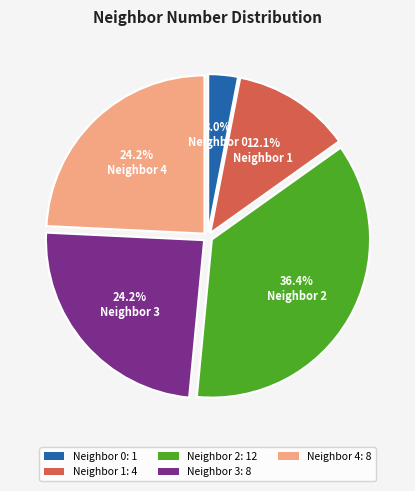

To the nearest percent, what is the difference between the largest and smallest slice percentages?

33%